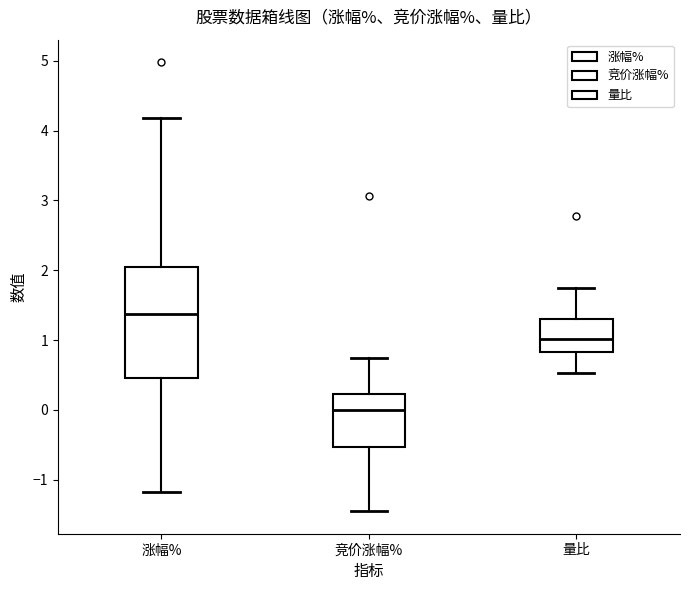

Reading left to right, read every box against the y-axis: the position of its median line, the range the box covers, and the ends of its whiskers. The values are not printed on the chart, so give them approximately, as read against the axis.

涨幅%: median 1.4, box 0.5 to 2.0, whiskers -1.2 to 4.2
竞价涨幅%: median 0.0, box -0.5 to 0.2, whiskers -1.4 to 0.8
量比: median 1.0, box 0.8 to 1.3, whiskers 0.5 to 1.7